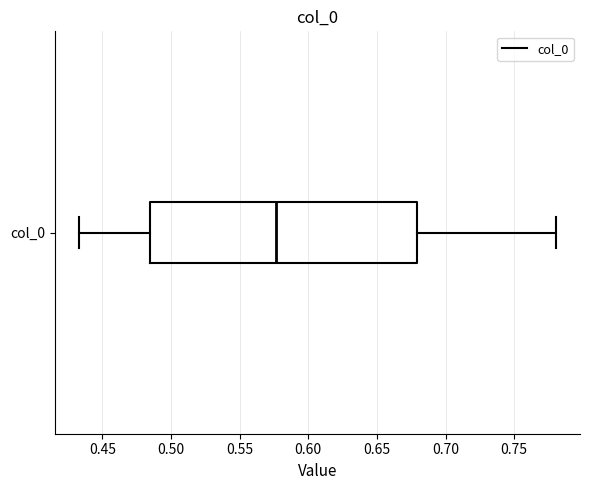

Transcribe this box plot: give where the median line is, the range the box spans, and where the two whiskers end, as read against the x-axis. The values are not printed on the chart, so give them approximately, as read against the axis.

median 0.575, box 0.485 to 0.680, whiskers 0.435 to 0.780